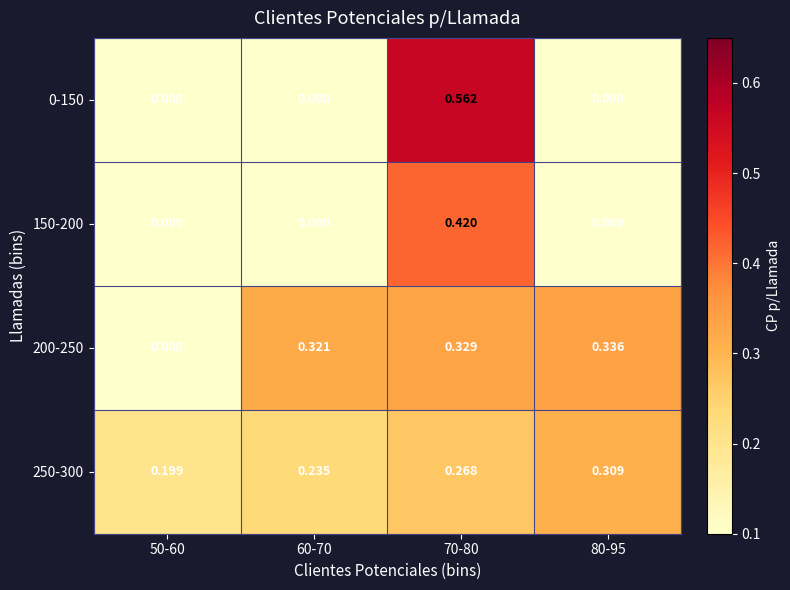

Is the value of 250-300 at 70-80 greater than the value of 200-250 at 70-80?

No